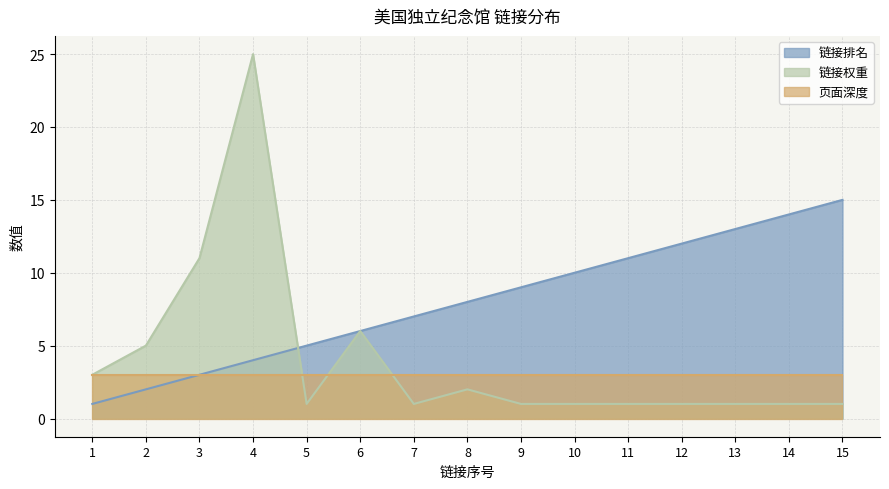

Does the chart have visible grid lines?

Yes